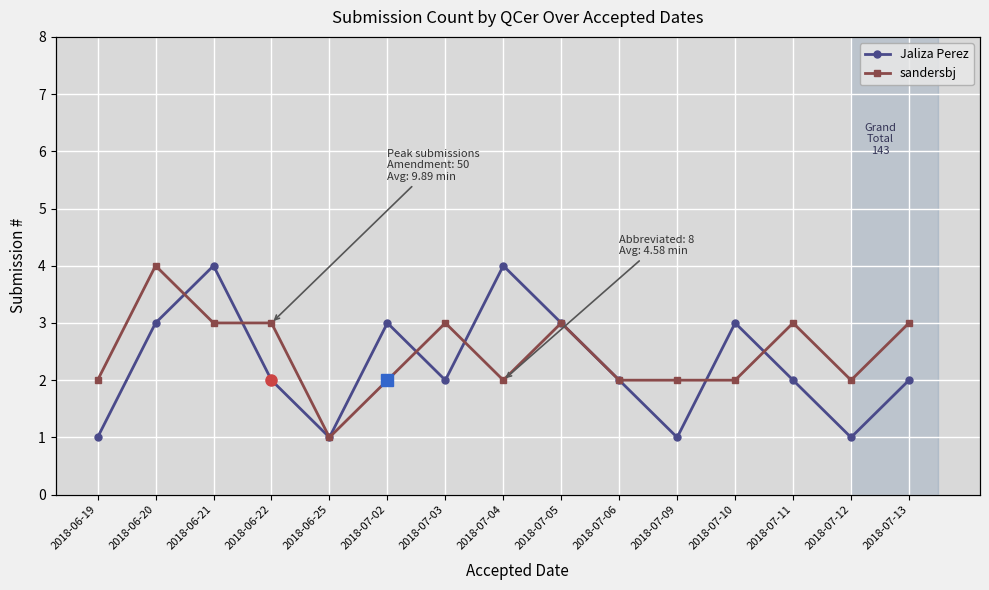

True or false: sandersbj has a value of 5 at 2018-07-13.

False